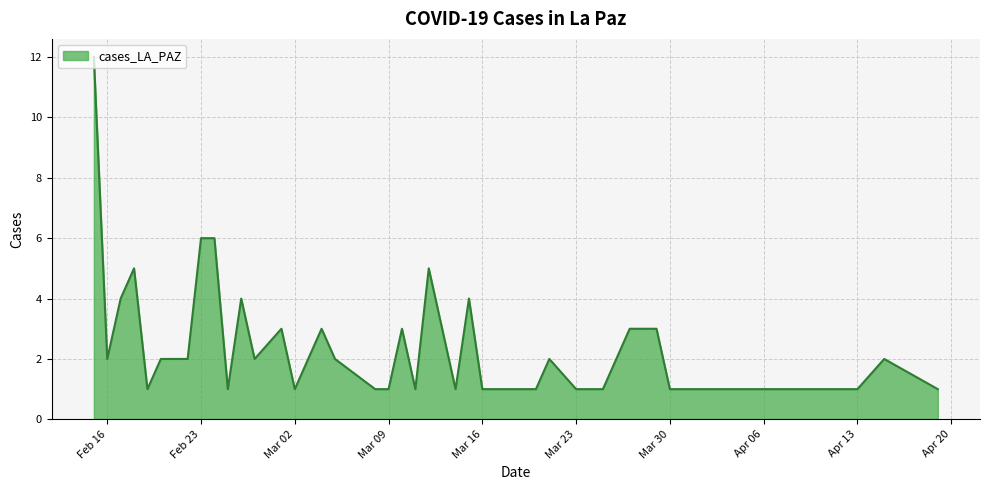

How many lines are shown in the chart?

1